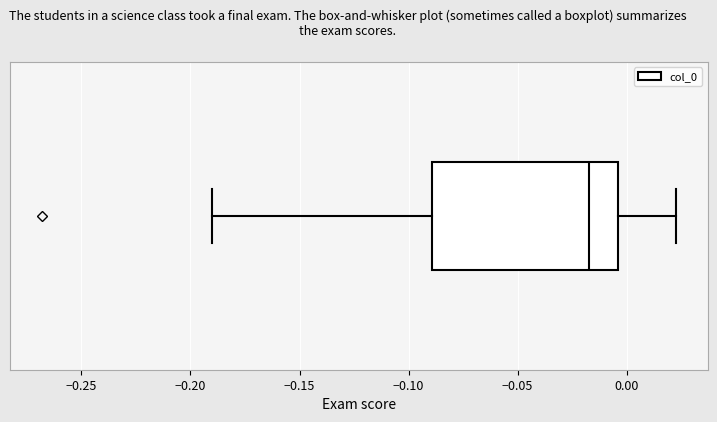

Read this box plot against the x-axis: the position of the median line, the range covered by the box, and the ends of both whiskers. The values are not printed on the chart, so give them approximately, as read against the axis.

median -0.015, box -0.090 to -0.005, whiskers -0.190 to 0.025